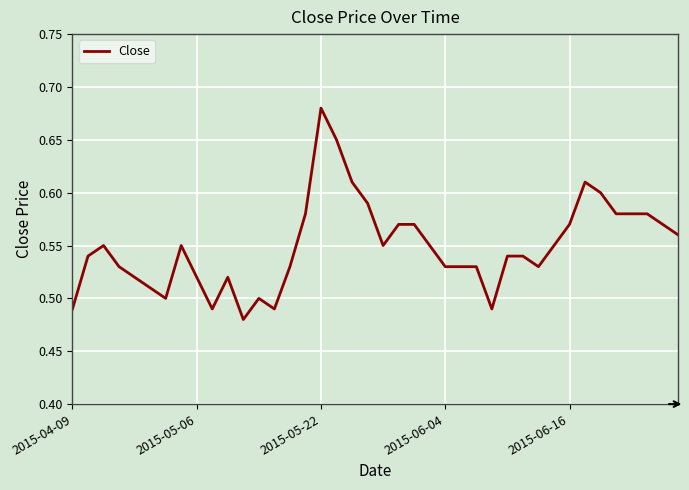

Which label corresponds to the largest value in the chart?

2015-05-22